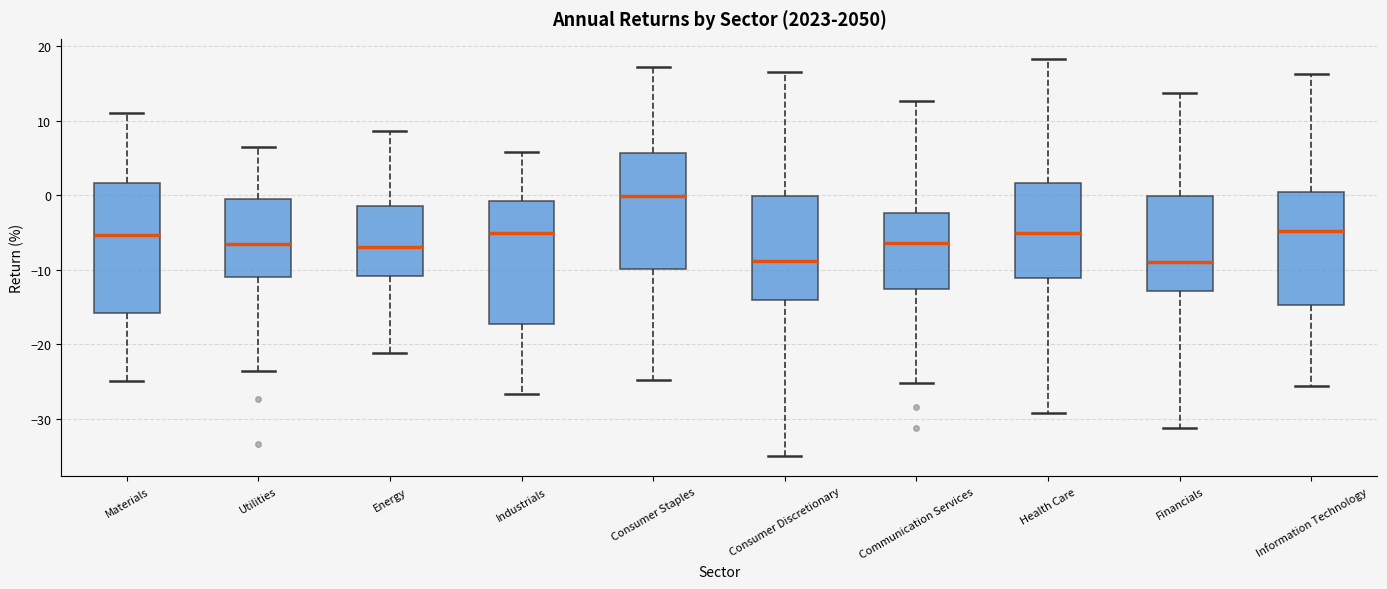

Reading left to right, transcribe this box plot: for each box, give where its median line is, the range the box spans, and where its two whiskers end, as read against the y-axis. The values are not printed on the chart, so give them approximately, as read against the axis.

Materials: median -5, box -16 to 2, whiskers -25 to 11
Utilities: median -7, box -11 to 0, whiskers -24 to 6
Energy: median -7, box -11 to -1, whiskers -21 to 9
Industrials: median -5, box -17 to -1, whiskers -27 to 6
Consumer Staples: median 0, box -10 to 6, whiskers -25 to 17
Consumer Discretionary: median -9, box -14 to 0, whiskers -35 to 17
Communication Services: median -6, box -13 to -2, whiskers -25 to 13
Health Care: median -5, box -11 to 2, whiskers -29 to 18
Financials: median -9, box -13 to 0, whiskers -31 to 14
Information Technology: median -5, box -15 to 0, whiskers -26 to 16